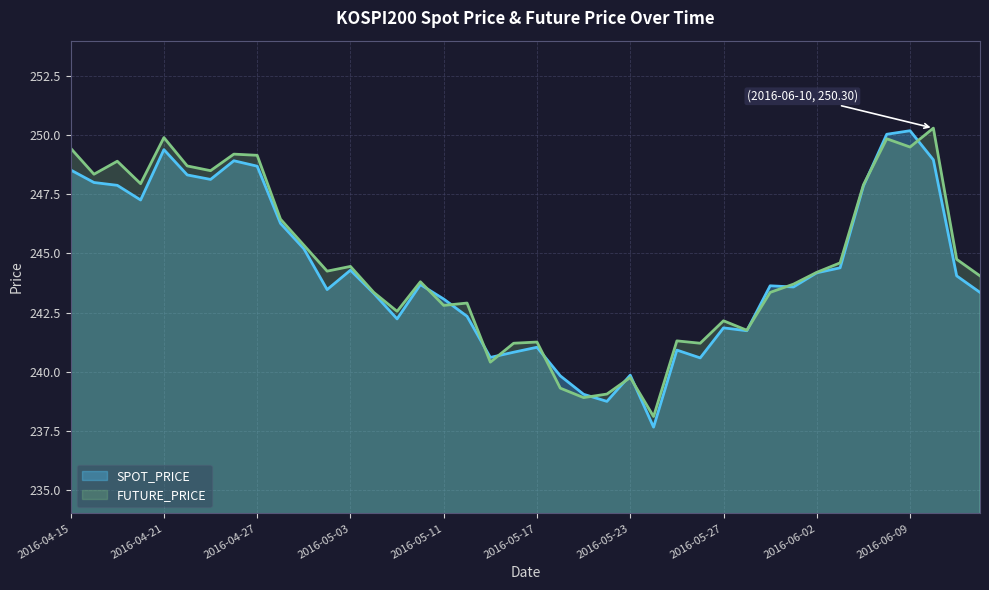

How many lines are shown in the chart?

2